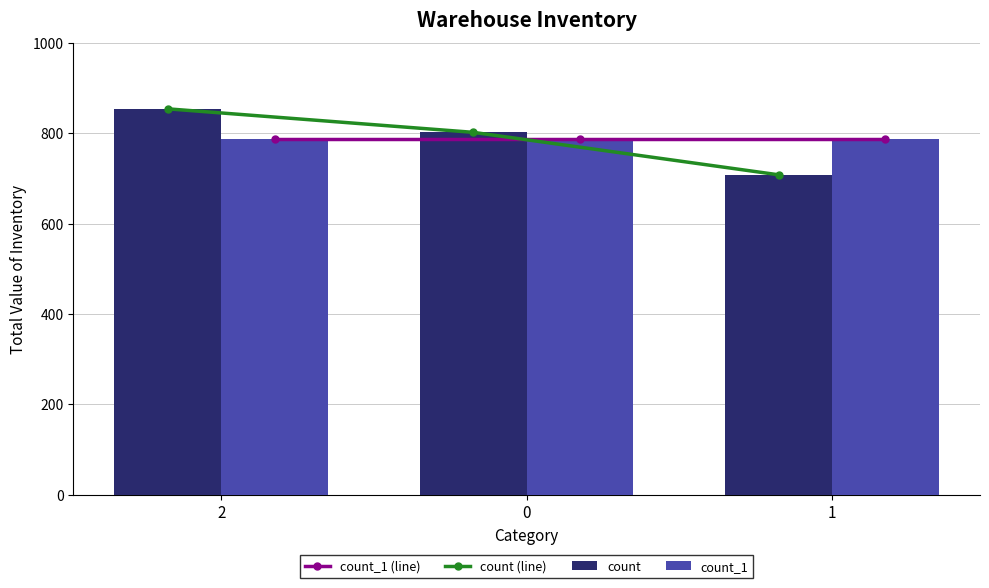

Between 0 and 1, which series saw the biggest shift?

count (line)